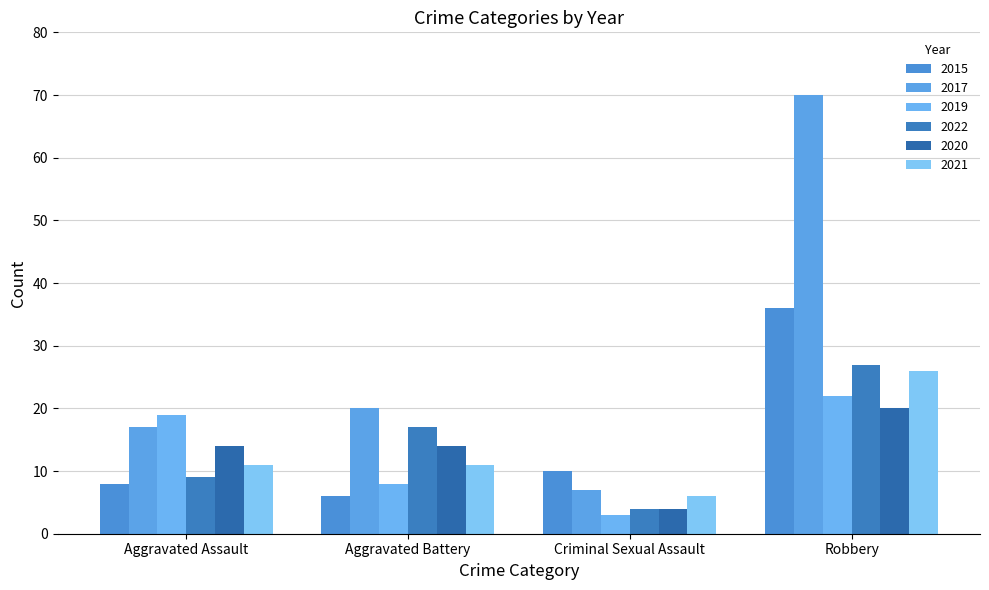

Is the value of 2017 at Aggravated Battery greater than the value of 2020 at Aggravated Battery?

Yes